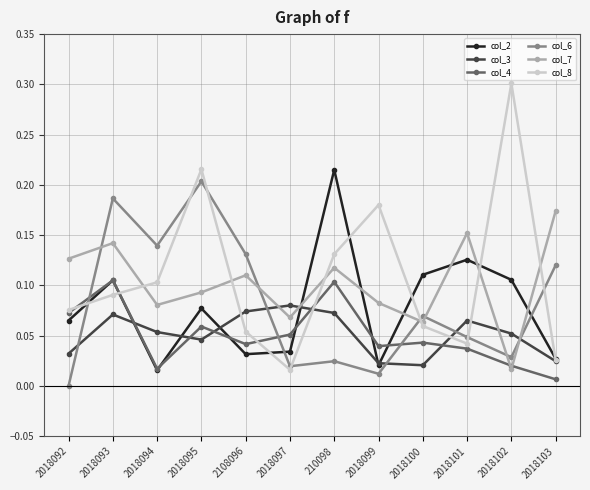

How many interior local peaks does the col_2 series have?

4